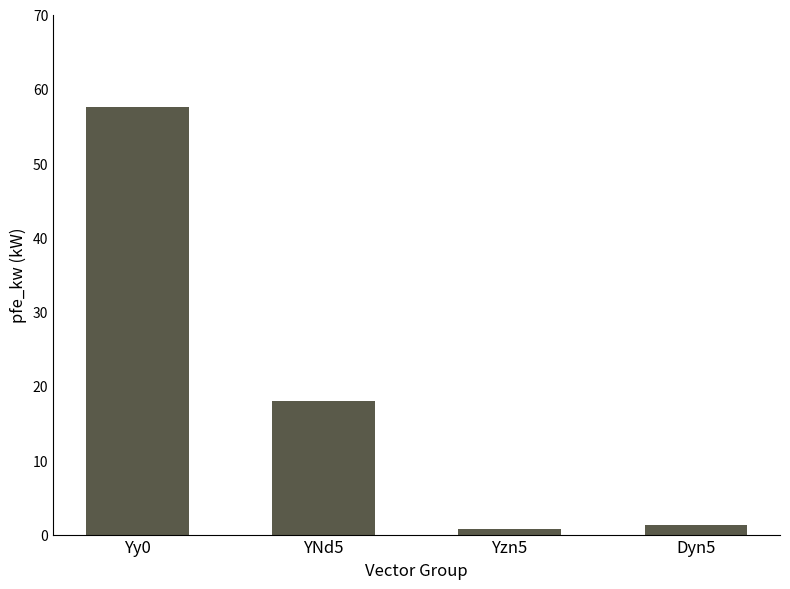

Reading left to right, list all the values displayed in this chart.

57.5	18.0	0.8	1.3